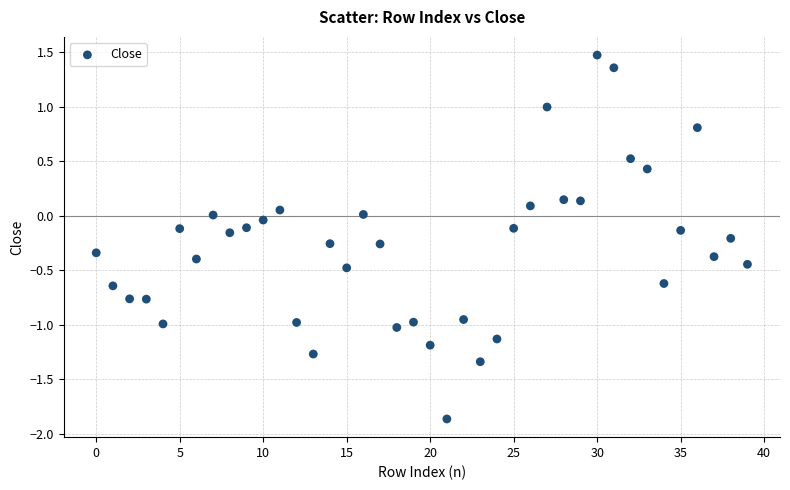

What is the range of Y values (max minus min)?

3.3